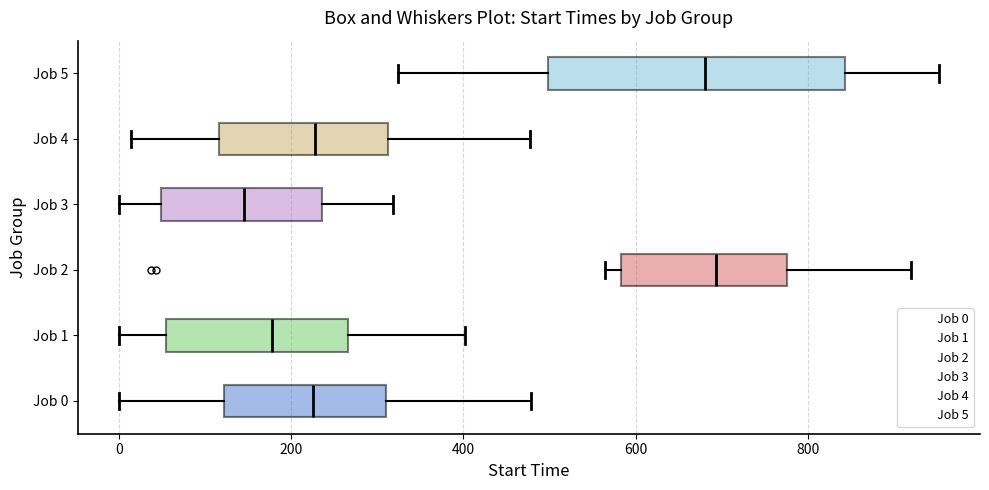

Reading bottom to top, read every box against the x-axis: the position of its median line, the range the box covers, and the ends of its whiskers. The values are not printed on the chart, so give them approximately, as read against the axis.

Job 0: median 220, box 120 to 320, whiskers 0 to 480
Job 1: median 180, box 60 to 260, whiskers 0 to 400
Job 2: median 700, box 580 to 780, whiskers 560 to 920
Job 3: median 140, box 40 to 240, whiskers 0 to 320
Job 4: median 220, box 120 to 320, whiskers 20 to 480
Job 5: median 680, box 500 to 840, whiskers 320 to 960